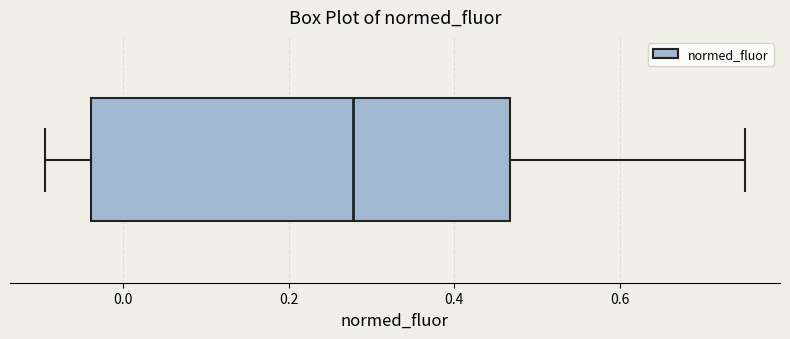

Where is the left edge of the box on the x-axis? The values are not printed on the chart, so give them approximately, as read against the axis.

-0.04